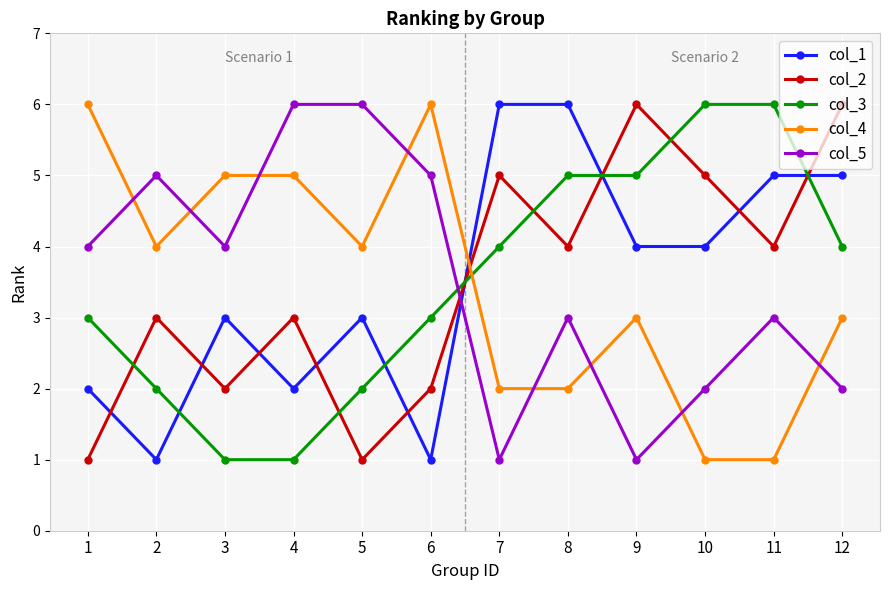

Reading left to right, list all the values displayed in this chart.

col_1: 1=2	2=1	3=3	4=2	5=3	6=1	7=6	8=6	9=4	10=4	11=5	12=5
col_2: 1=1	2=3	3=2	4=3	5=1	6=2	7=5	8=4	9=6	10=5	11=4	12=6
col_3: 1=3	2=2	3=1	4=1	5=2	6=3	7=4	8=5	9=5	10=6	11=6	12=4
col_4: 1=6	2=4	3=5	4=5	5=4	6=6	7=2	8=2	9=3	10=1	11=1	12=3
col_5: 1=4	2=5	3=4	4=6	5=6	6=5	7=1	8=3	9=1	10=2	11=3	12=2